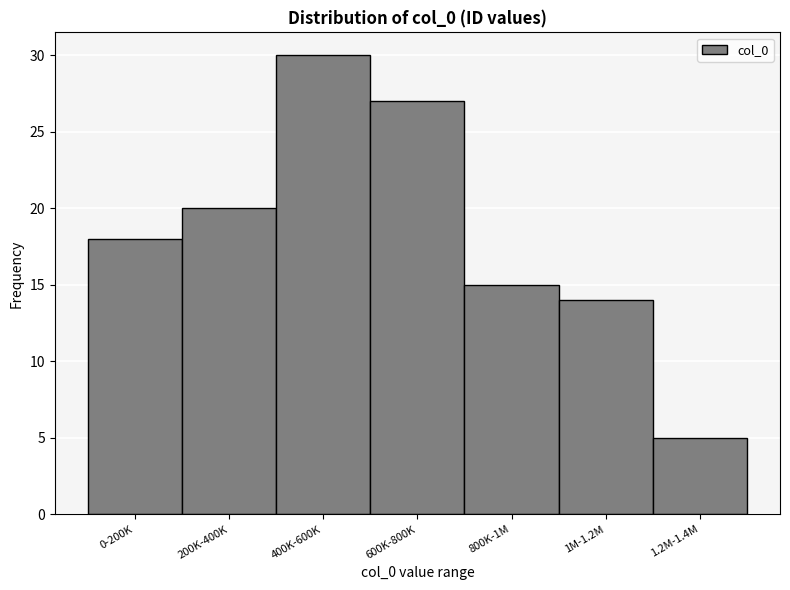

Reading right to left, what are all the values shown in this chart?

1.2M-1.4M=5	1M-1.2M=14	800K-1M=15	600K-800K=27	400K-600K=30	200K-400K=20	0-200K=18